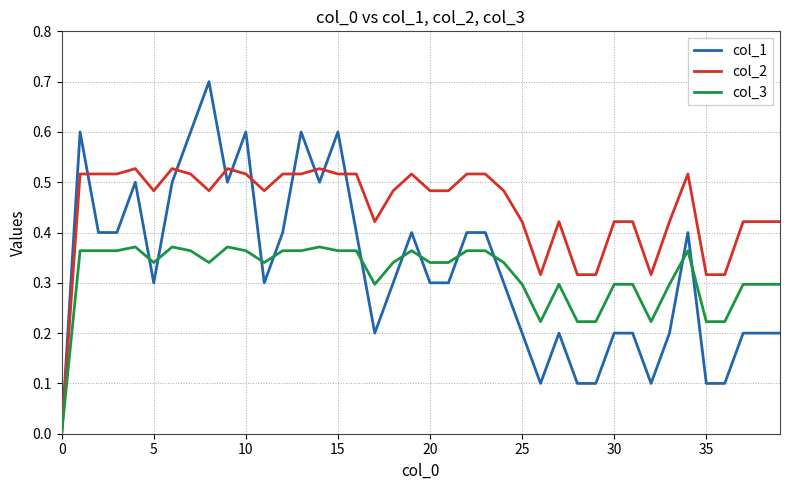

What is the maximum value shown in the chart?

0.7